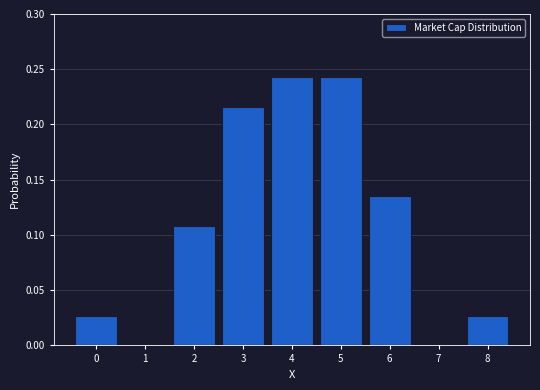

What is the sum of all values?

1.0